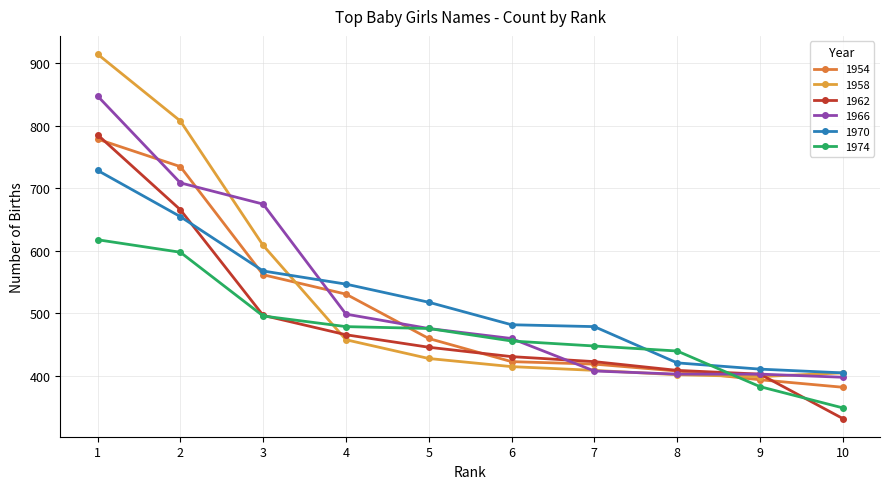

True or false: 1954 has more than 0 interior local peaks.

False